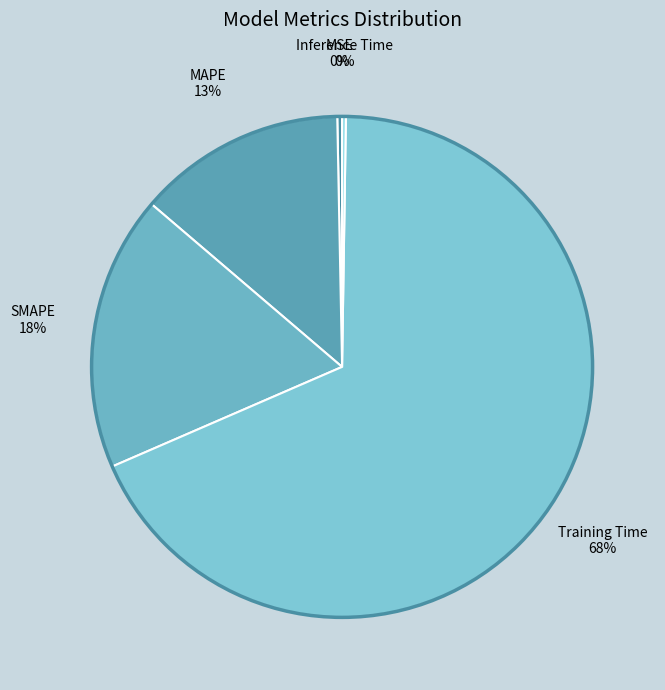

Does any single category account for the majority?

Yes